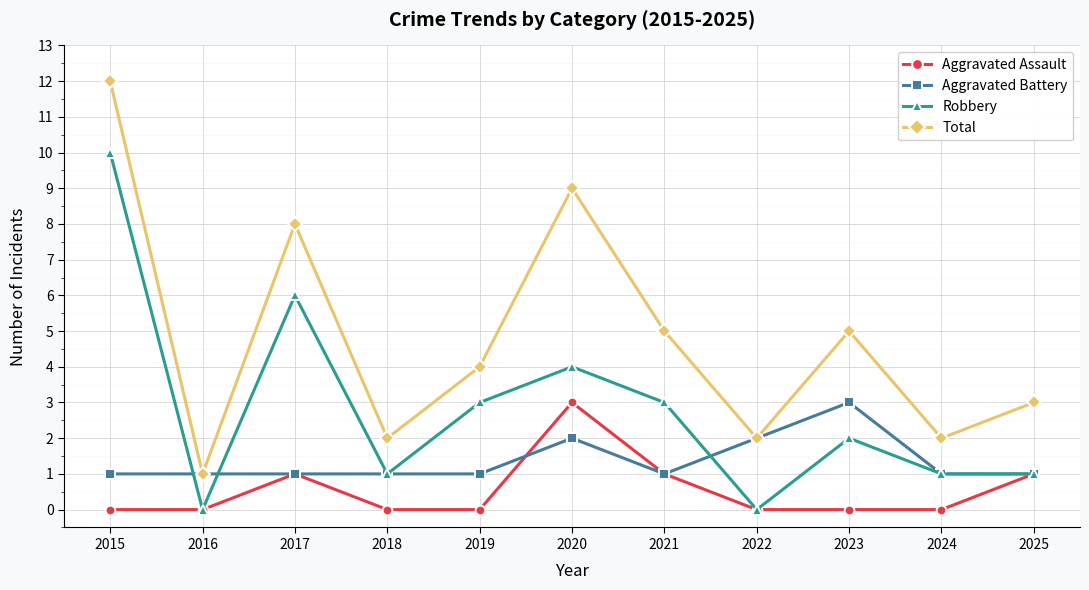

How many values in the Robbery series are below 2?

5